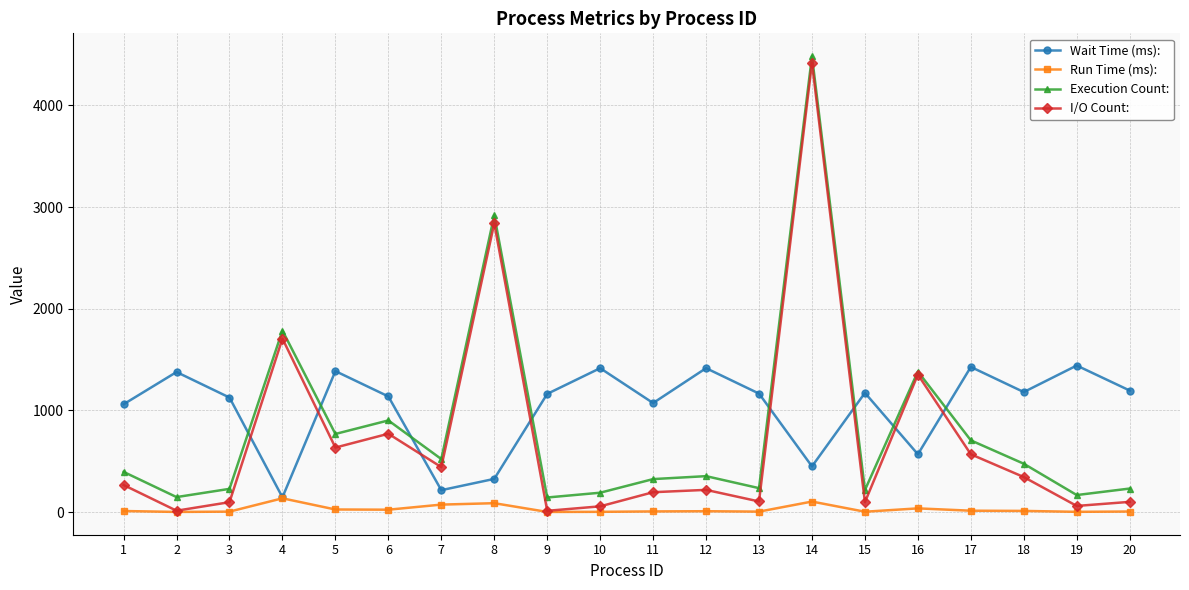

At 5, list the series in order from largest to smallest.

Wait Time (ms):, Execution Count:, I/O Count:, Run Time (ms):